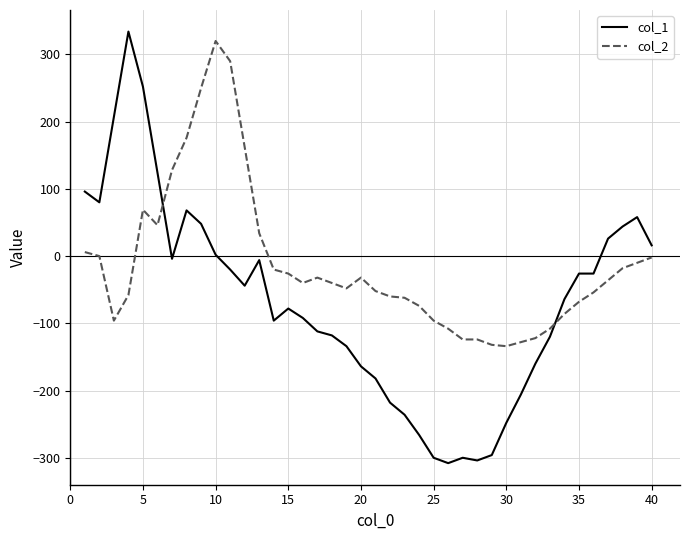

Rank the series by their maximum value, from highest to lowest.

col_1, col_2